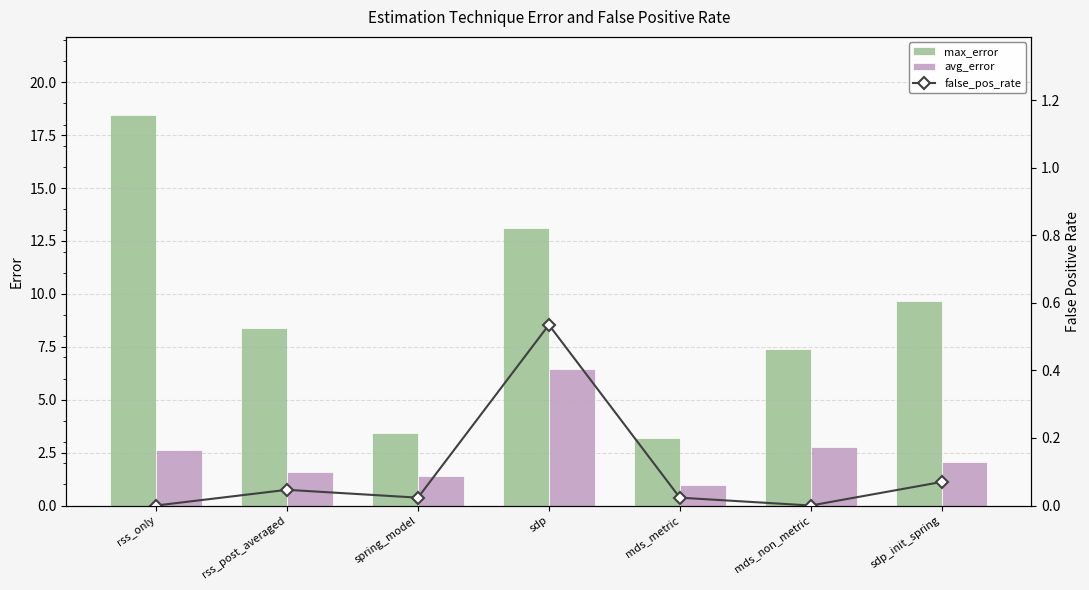

Reading right to left, what are all the values shown in this chart?

max_error: sdp_init_spring=9.6	mds_non_metric=7.4	mds_metric=3.2	sdp=13.1	spring_model=3.4	rss_post_averaged=8.4	rss_only=18.4
avg_error: sdp_init_spring=2.0	mds_non_metric=2.8	mds_metric=0.9	sdp=6.4	spring_model=1.4	rss_post_averaged=1.6	rss_only=2.6
false_pos_rate: sdp_init_spring=0.1	mds_non_metric=0.0	mds_metric=0.0	sdp=0.5	spring_model=0.0	rss_post_averaged=0.0	rss_only=0.0